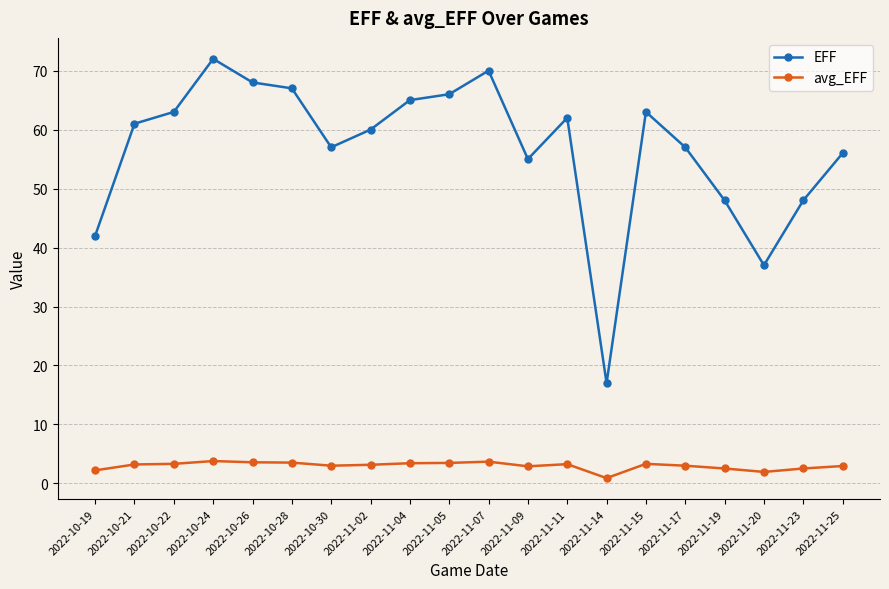

What is the difference between the avg_EFF values at 2022-11-20 and 2022-10-19?

0.3